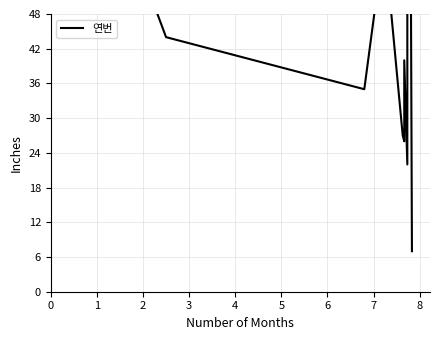

Reading left to right, transcribe all the data shown in this chart.

66	84	44	35	61	27	26	40	22	127	62	143	7